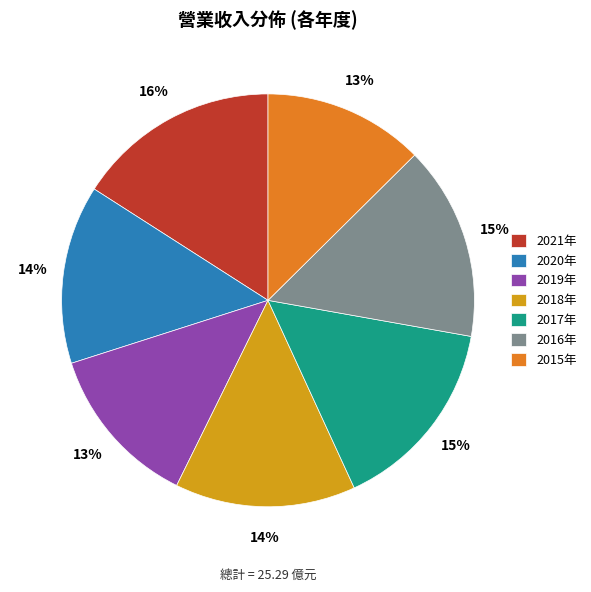

How many slices are in this pie chart?

7